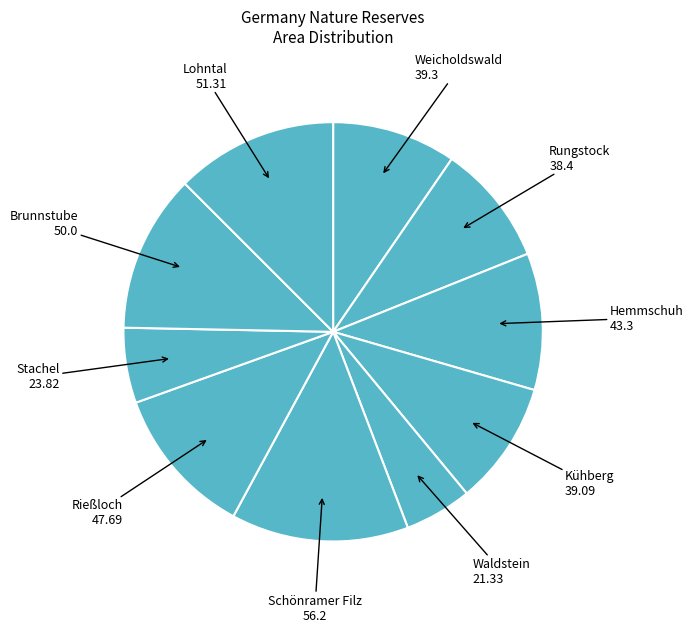

Count the number of slices in the pie.

10